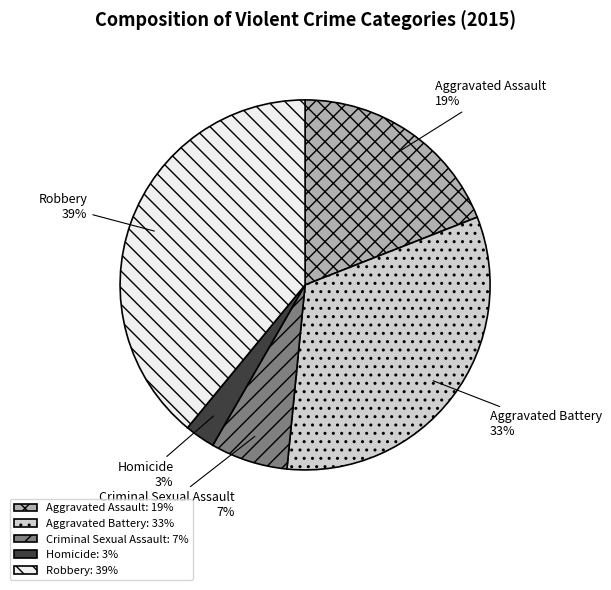

Which slice is the largest?

Robbery